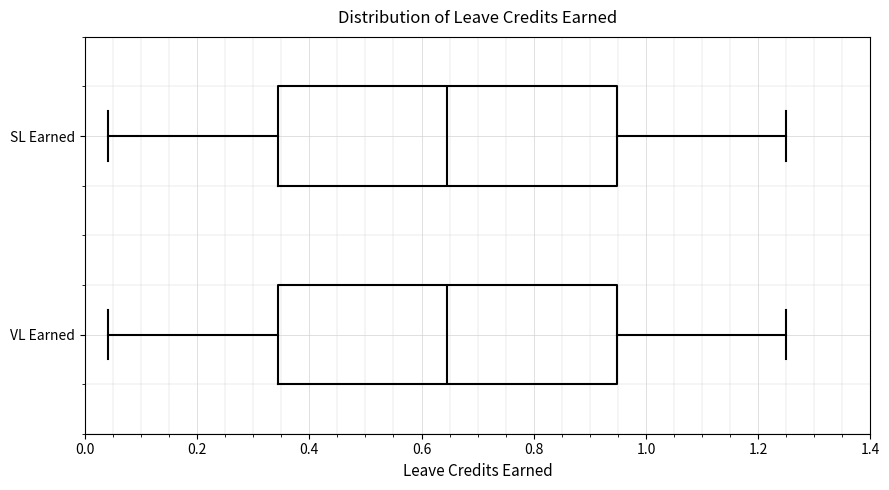

Reading bottom to top, read every box against the x-axis: the position of its median line, the range the box covers, and the ends of its whiskers. The values are not printed on the chart, so give them approximately, as read against the axis.

VL Earned: median 0.64, box 0.34 to 0.94, whiskers 0.04 to 1.26
SL Earned: median 0.64, box 0.34 to 0.94, whiskers 0.04 to 1.26